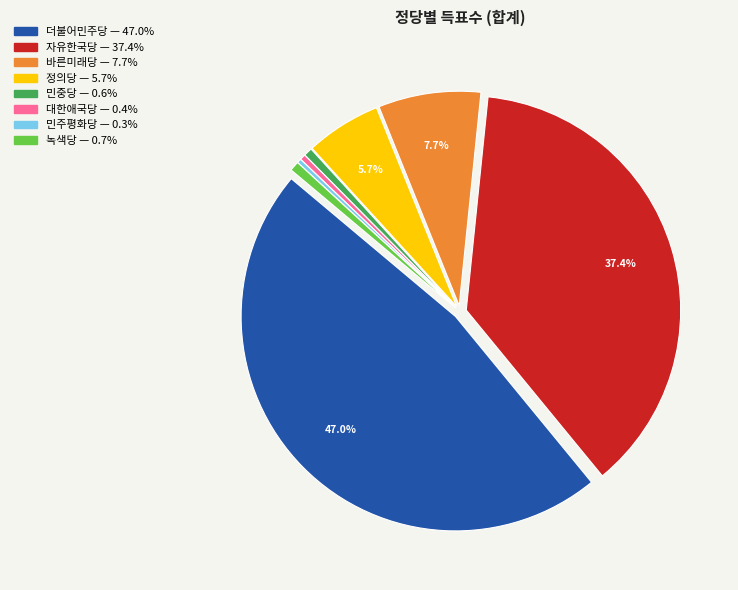

How much of the chart is everything except 바른미래당?

92.3%